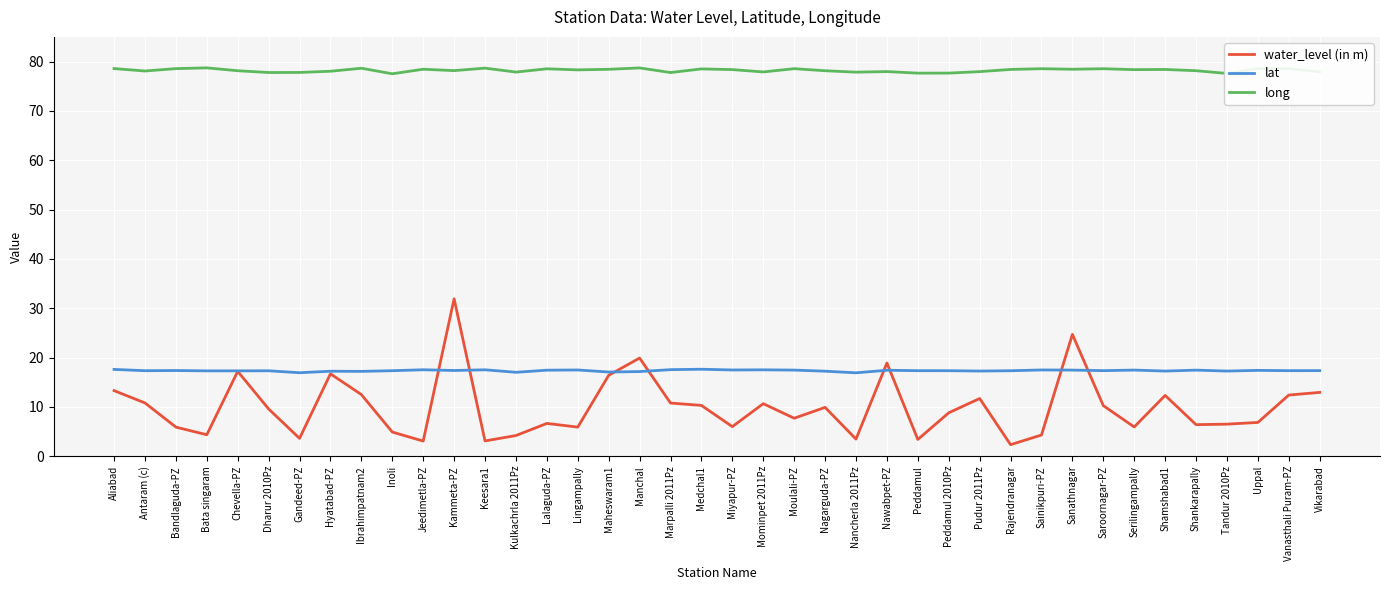

Where does the lat series first go above 17?

Aliabad